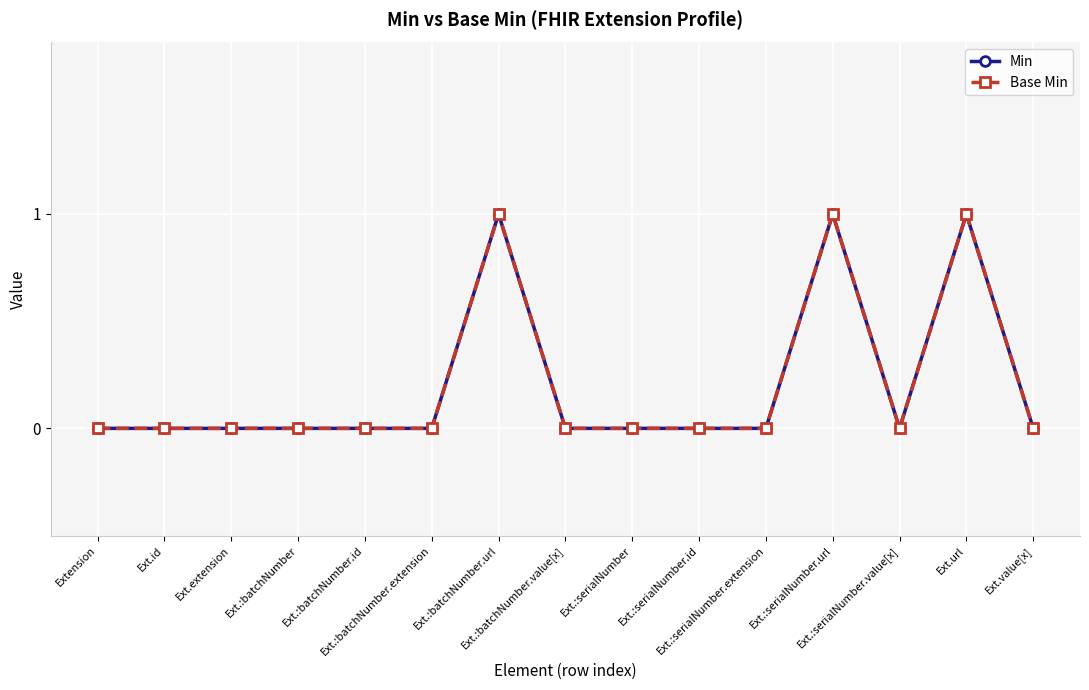

Does the chart have visible grid lines?

Yes